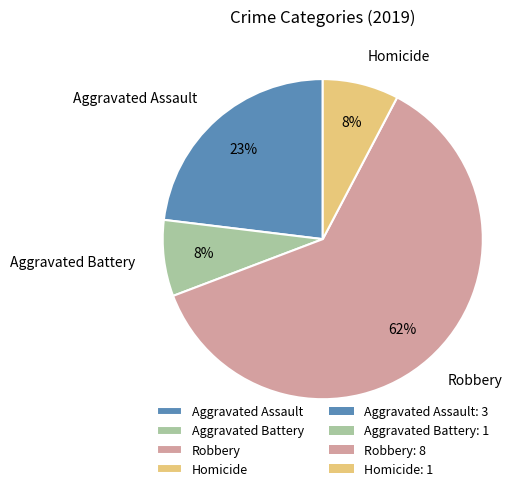

What percentage is the Aggravated Battery slice, to the nearest percent?

8%